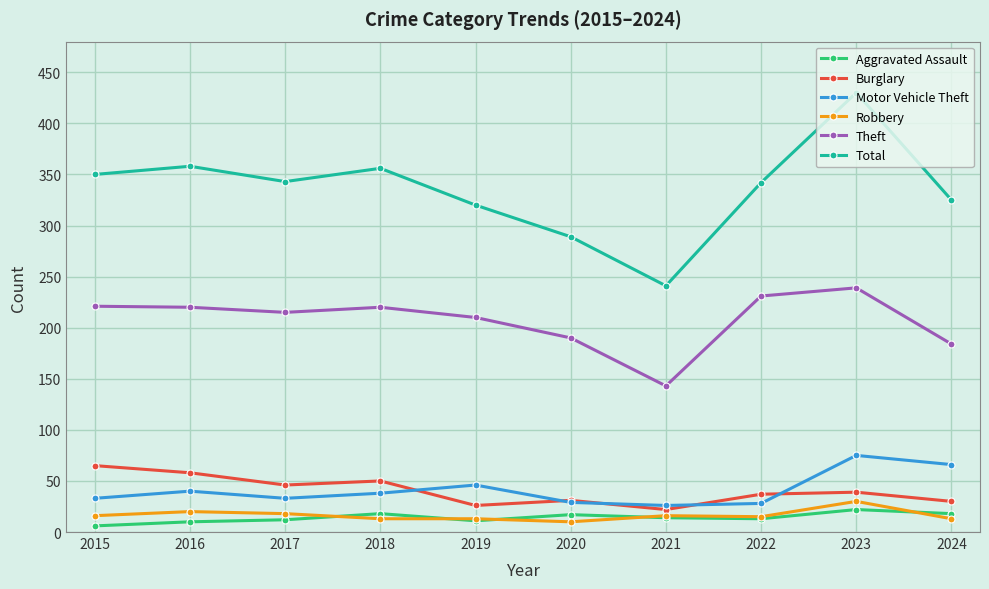

How many lines are shown in the chart?

6